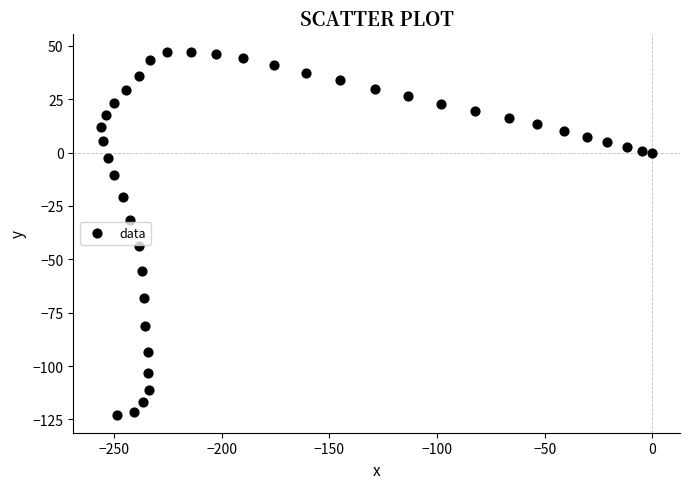

What is the range of X values (max minus min)?

256.2